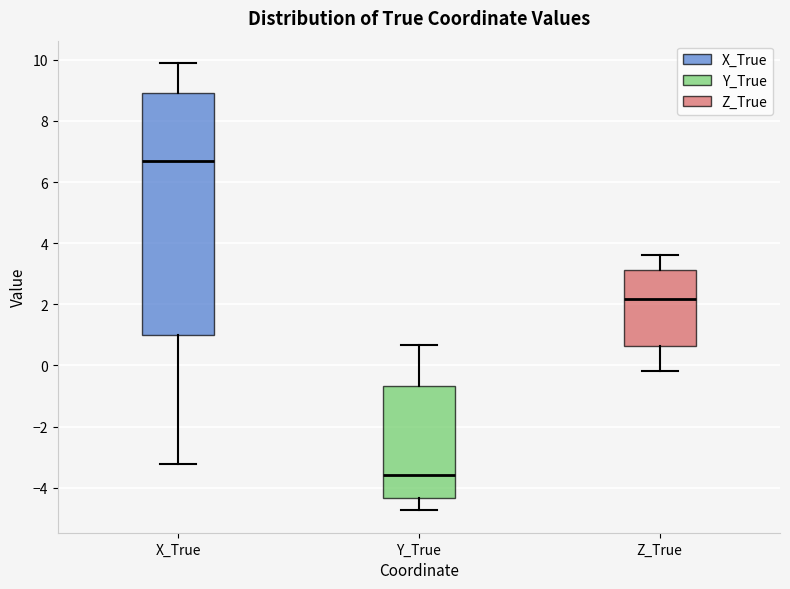

Reading left to right, transcribe this box plot: for each box, give where its median line is, the range the box spans, and where its two whiskers end, as read against the y-axis. The values are not printed on the chart, so give them approximately, as read against the axis.

X_True: median 6.8, box 1.0 to 9.0, whiskers -3.2 to 9.8
Y_True: median -3.6, box -4.4 to -0.6, whiskers -4.8 to 0.6
Z_True: median 2.2, box 0.6 to 3.2, whiskers -0.2 to 3.6